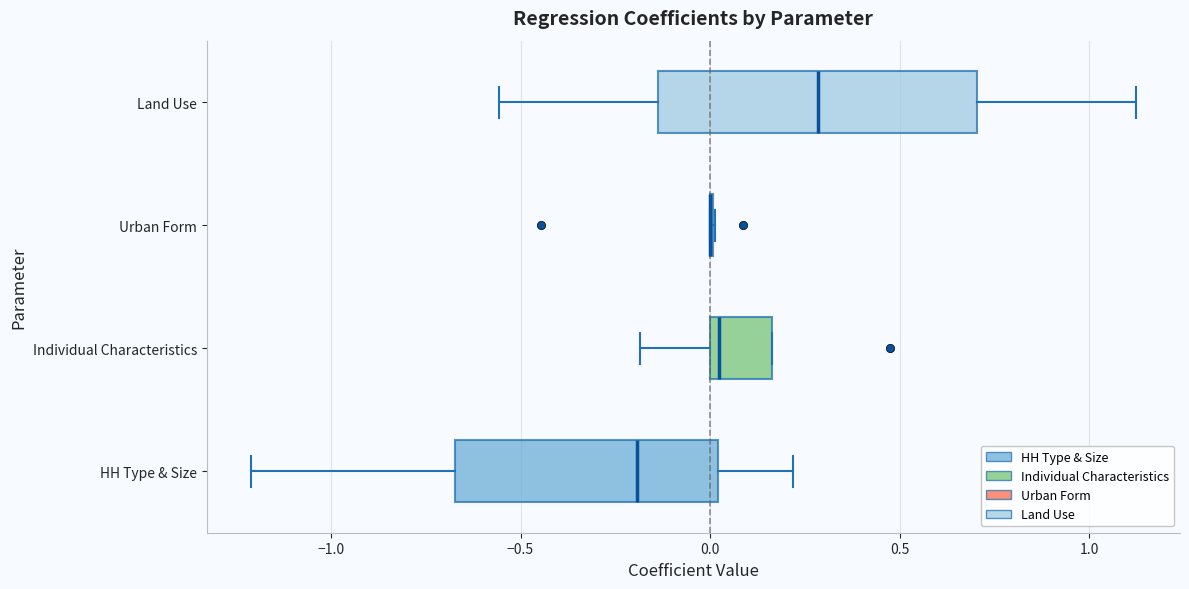

Comparing the boxes themselves (not the whiskers), which one is the widest?

Land Use